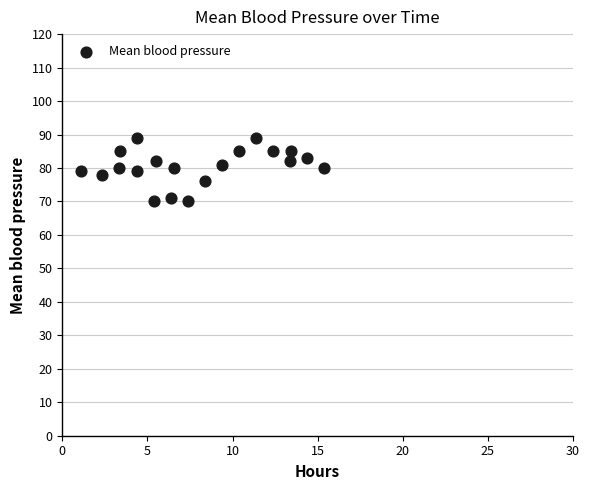

What is the range of Y values (max minus min)?

19